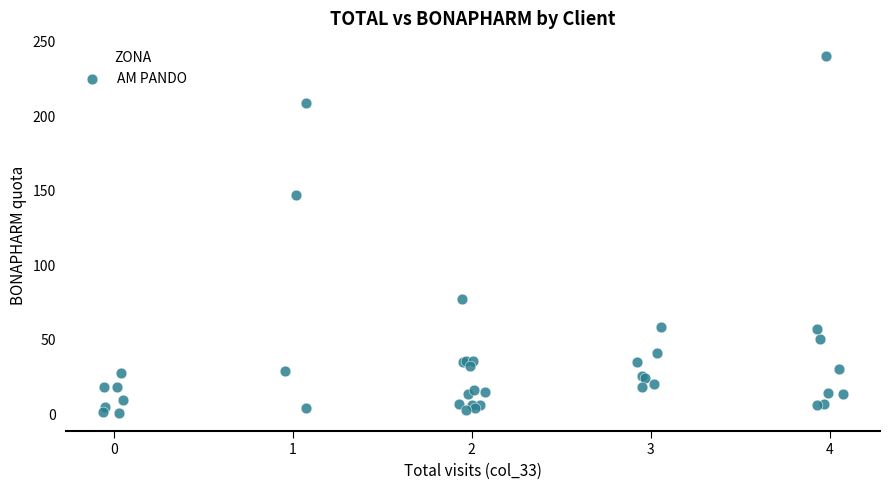

What Y value in the scatter plot is closest to 120?

146.3